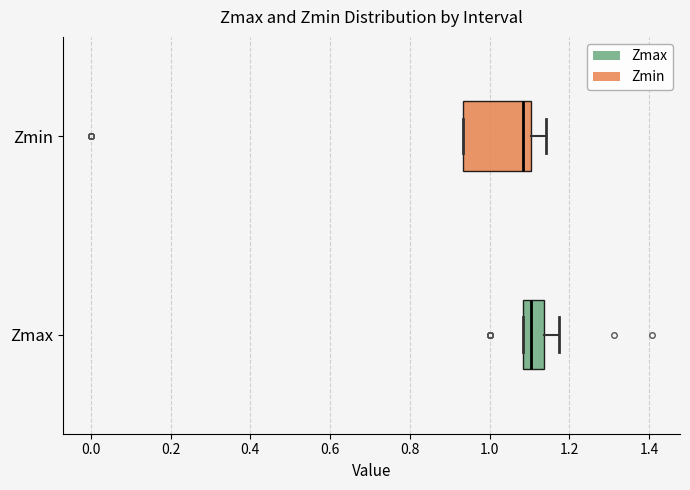

Where is the left edge of the box for Zmin on the x-axis? The values are not printed on the chart, so give them approximately, as read against the axis.

0.94